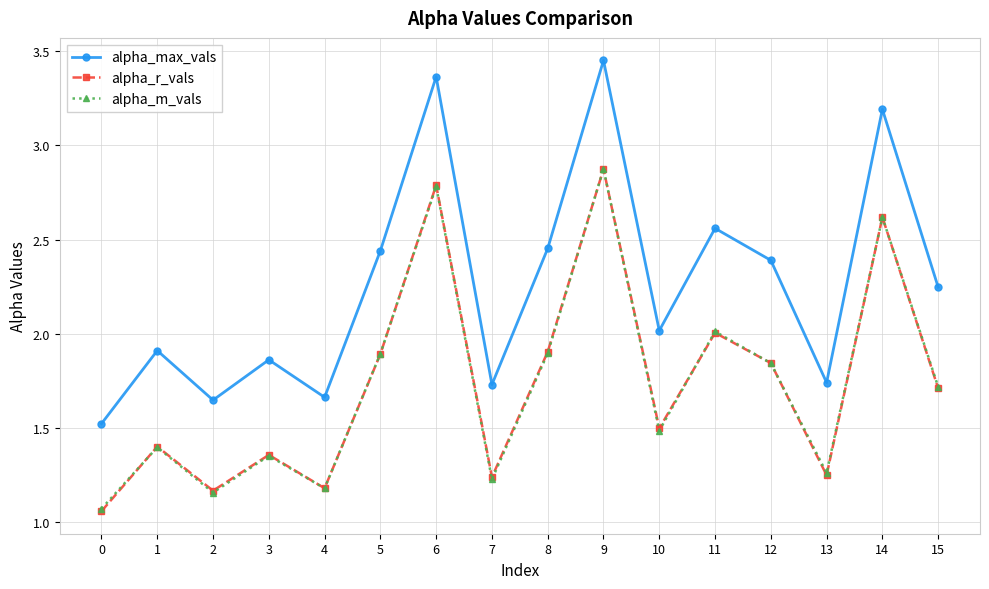

Which series has the widest spread of values?

alpha_max_vals